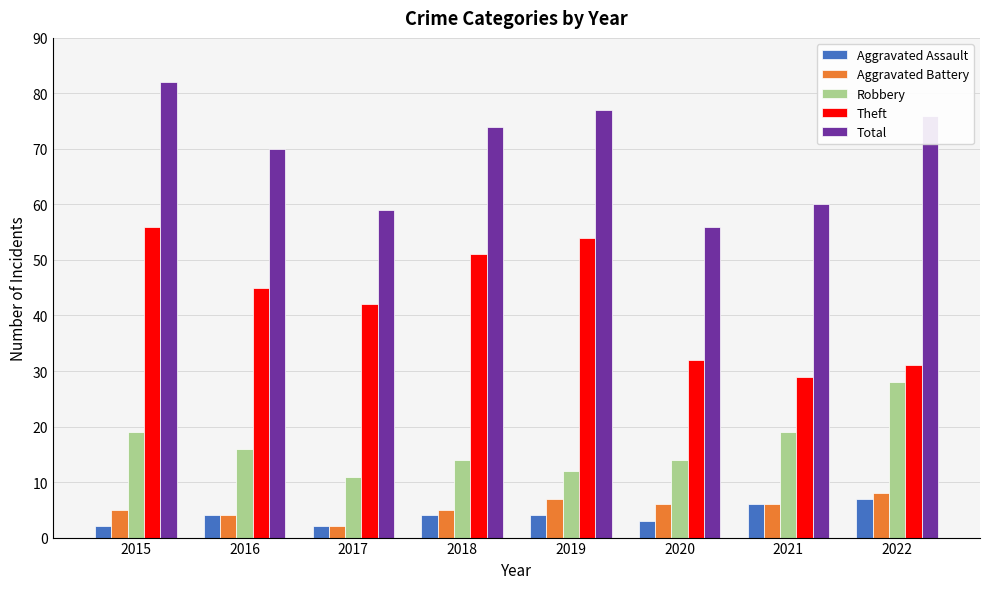

What is the value of the Aggravated Battery bar at the 1st from the left?

5